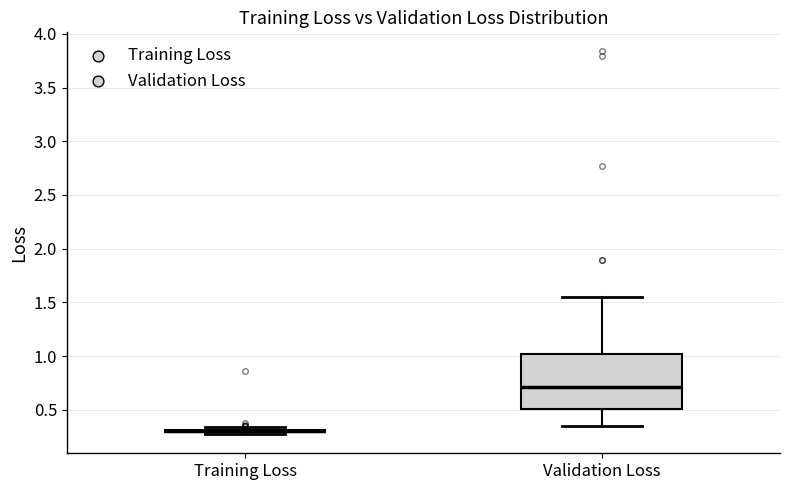

Which box is the tallest, from its lower edge to its upper edge?

Validation Loss